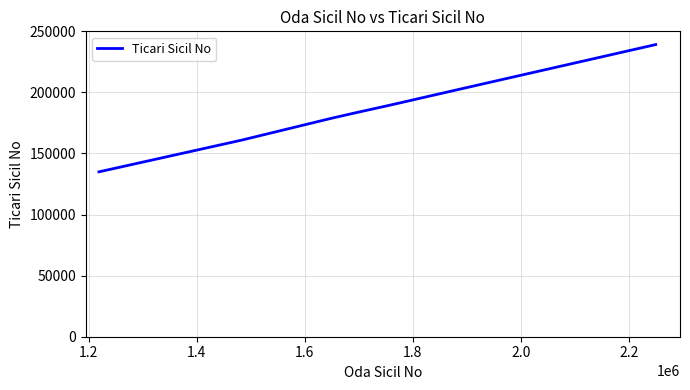

What is the average value?

189725